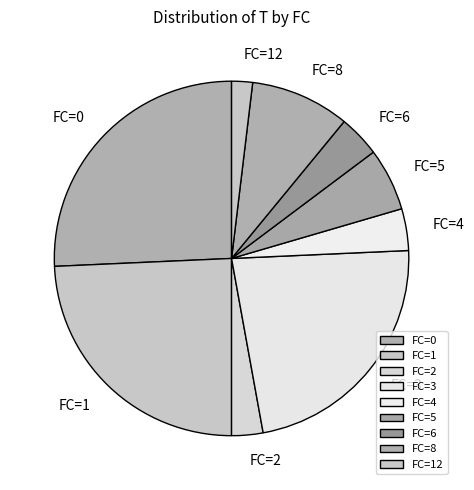

Approximately how many times larger is the value at FC=3 compared to FC=12?

12.0